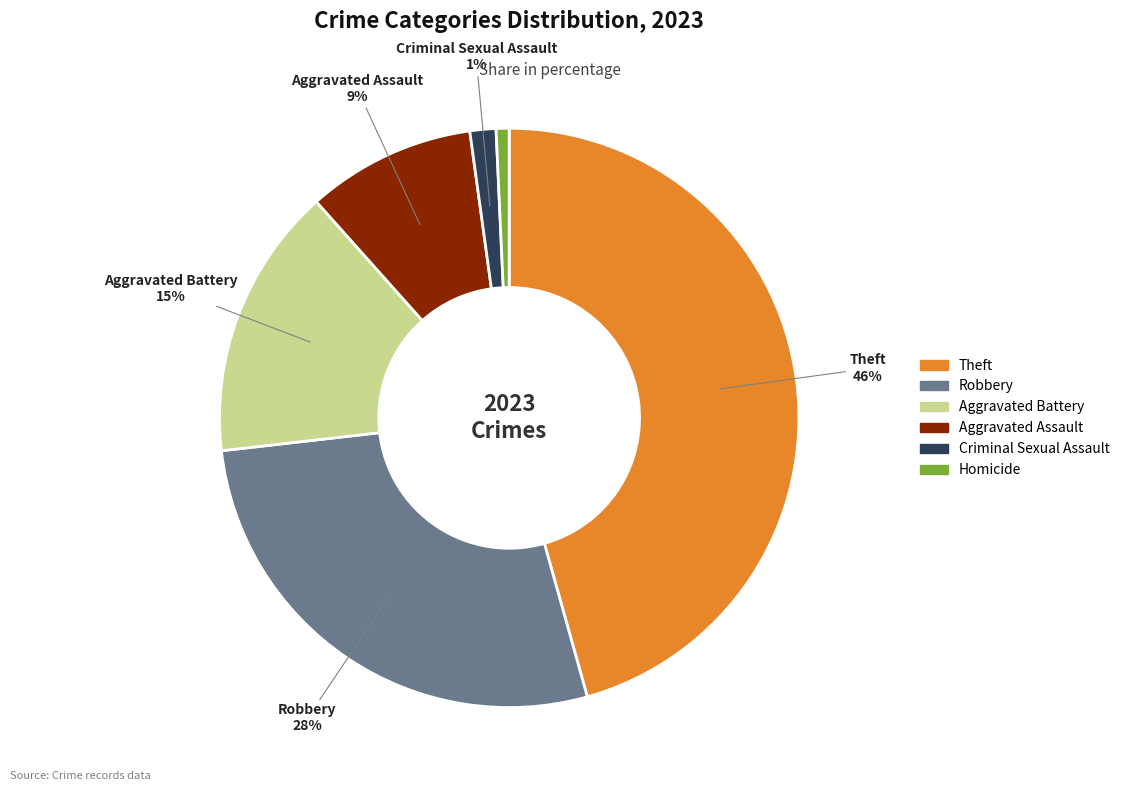

To the nearest percent, what is the average slice percentage?

17%